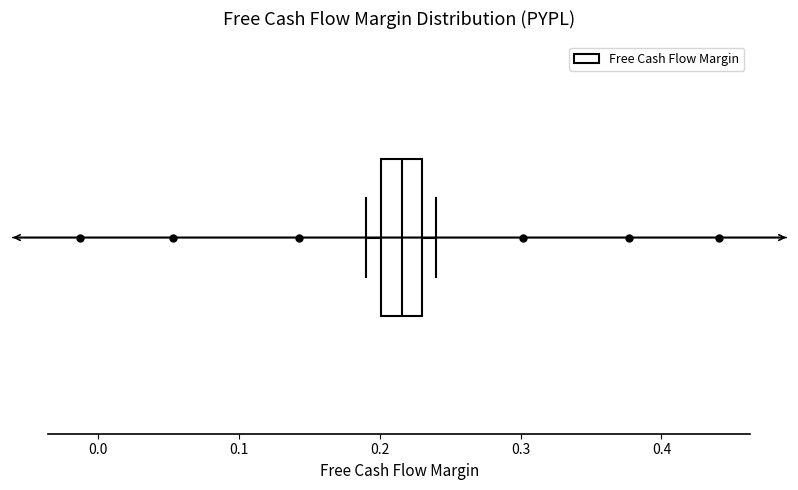

Where does the left whisker of the box end on the x-axis? The values are not printed on the chart, so give them approximately, as read against the axis.

0.19